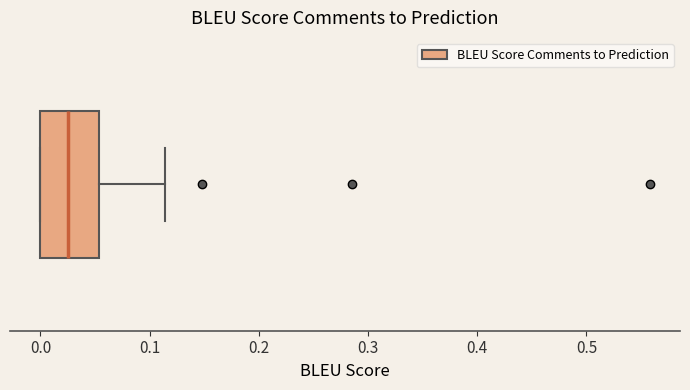

Where does the median line of the box sit on the x-axis? The values are not printed on the chart, so give them approximately, as read against the axis.

0.02